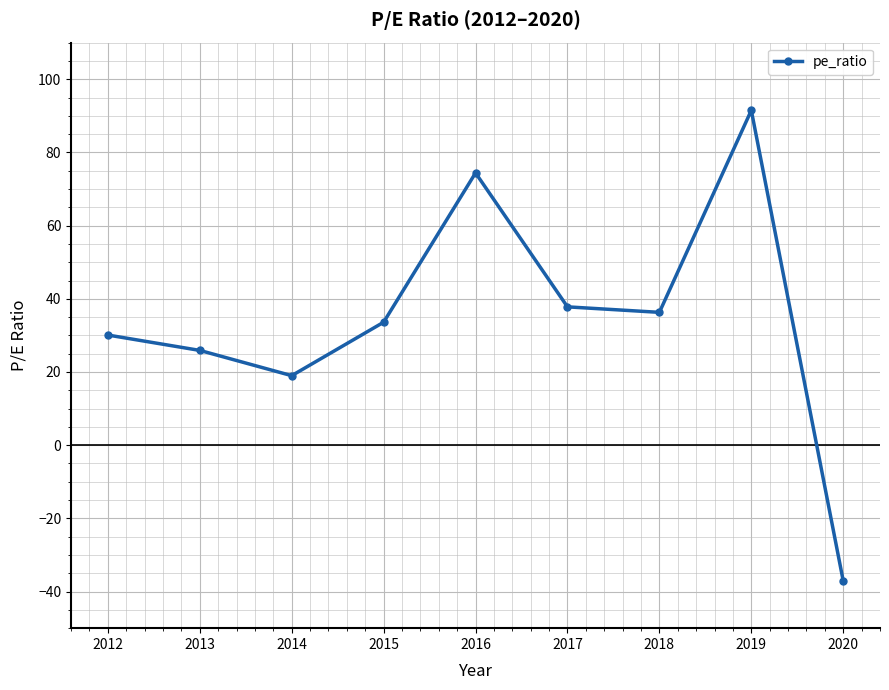

What is the greatest value displayed?

91.5